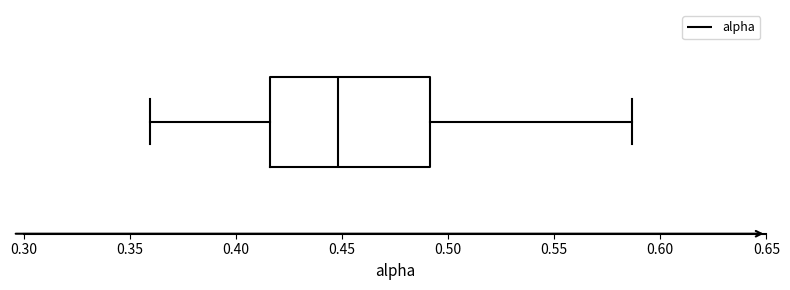

Transcribe this box plot: give where the median line is, the range the box spans, and where the two whiskers end, as read against the x-axis. The values are not printed on the chart, so give them approximately, as read against the axis.

median 0.450, box 0.415 to 0.490, whiskers 0.360 to 0.585